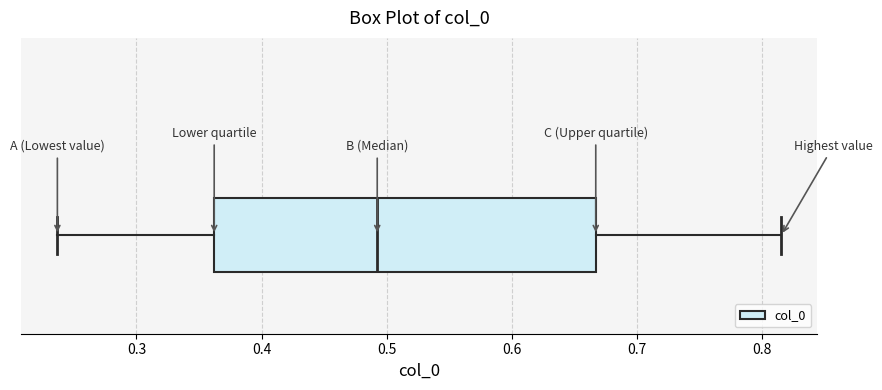

Where is the right edge of the box on the x-axis? The values are not printed on the chart, so give them approximately, as read against the axis.

0.67